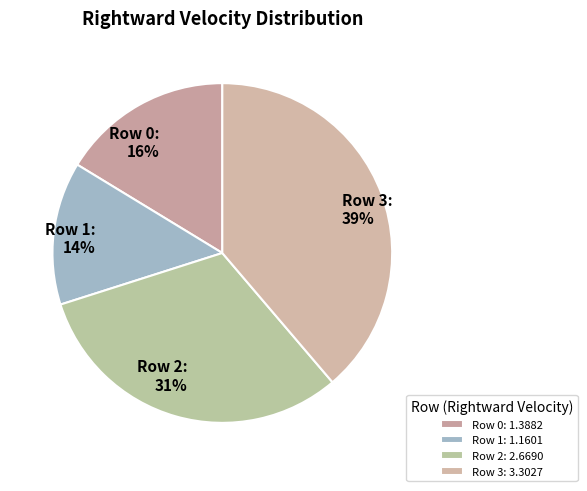

How many segments does this pie chart have?

4